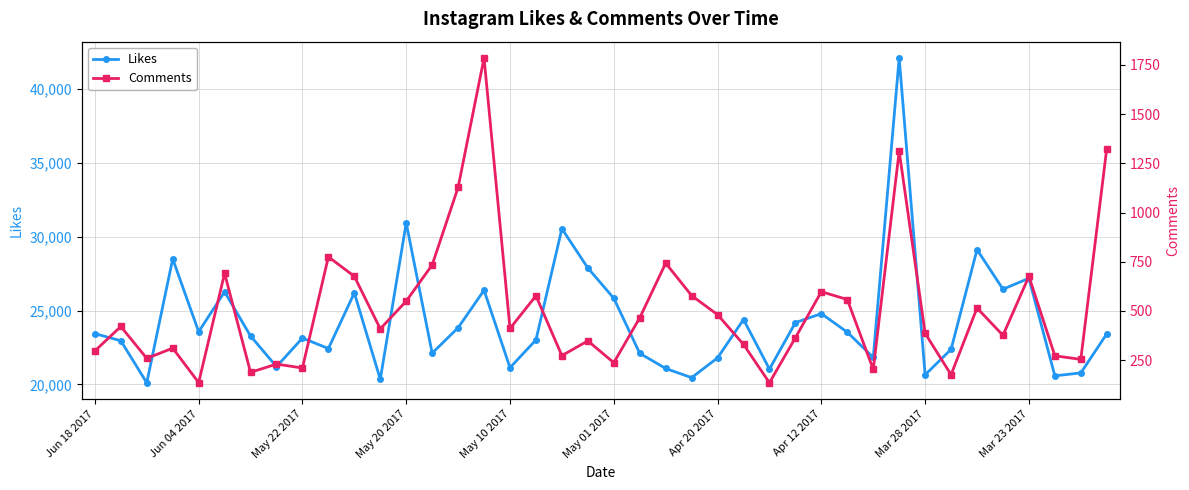

True or false: Comments and Likes intersect in this chart.

False